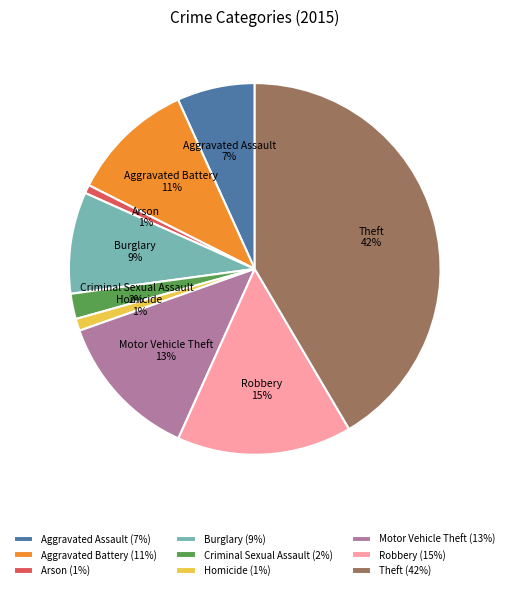

Between Arson and Theft, which is larger?

Theft